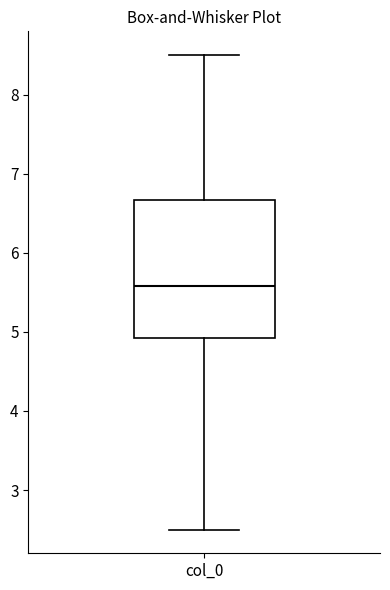

Transcribe this box plot: give where the median line is, the range the box spans, and where the two whiskers end, as read against the y-axis. The values are not printed on the chart, so give them approximately, as read against the axis.

median 5.6, box 4.9 to 6.7, whiskers 2.5 to 8.5